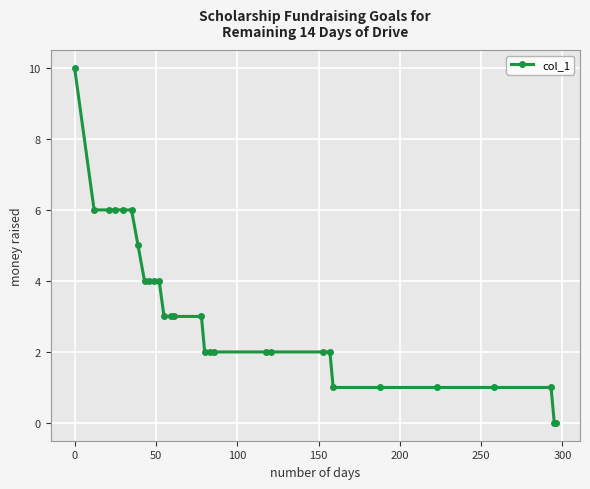

What is the maximum value shown in the chart?

10